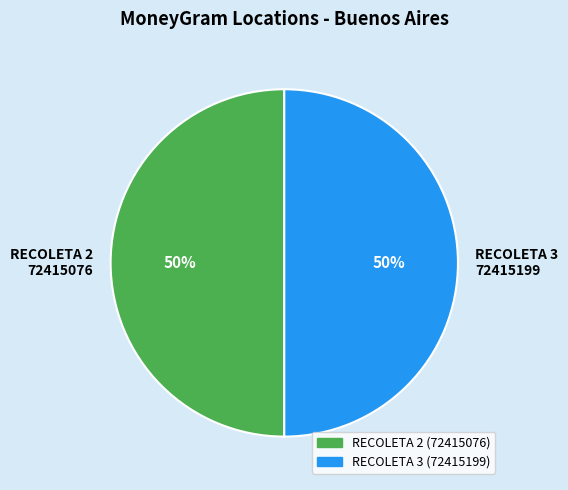

To the nearest percent, what is the average slice percentage?

50%